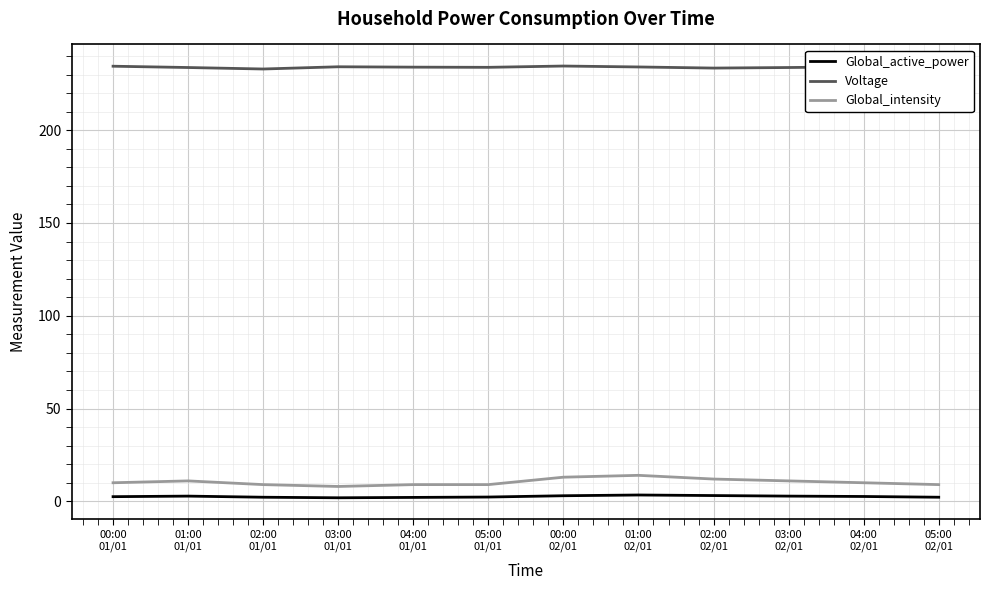

What are all the series names shown in the legend?

Global_active_power, Voltage, Global_intensity